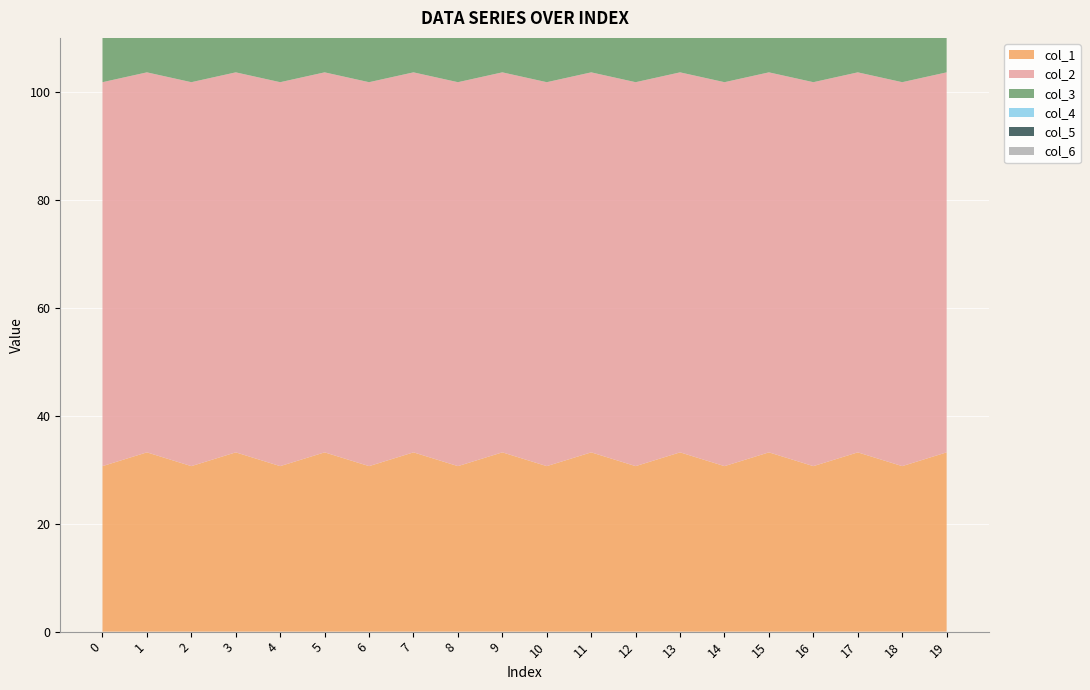

Reading right to left, extract all data points from this chart.

col_1: 33.2	30.7	33.2	30.7	33.2	30.7	33.2	30.7	33.2	30.7	33.2	30.7	33.2	30.7	33.2	30.7	33.2	30.7	33.2	30.7
col_2: 70.4	71.1	70.4	71.1	70.4	71.1	70.4	71.1	70.4	71.1	70.4	71.1	70.4	71.1	70.4	71.1	70.4	71.1	70.4	71.1
col_3: 76.4	81.2	76.4	81.2	76.4	81.2	76.4	81.2	76.4	81.2	76.4	81.2	76.4	81.2	76.4	81.2	76.4	81.2	76.4	81.2
col_4: 57.5	51.1	57.5	51.1	57.5	51.1	57.5	51.1	57.5	51.1	57.5	51.1	57.5	51.1	57.5	51.1	57.5	51.1	57.5	51.1
col_5: 34.5	33.0	34.5	33.0	34.5	33.0	34.5	33.0	34.5	33.0	34.5	33.0	34.5	33.0	34.5	33.0	34.5	33.0	34.5	33.0
col_6: 60.6	57.1	60.6	57.1	60.6	57.1	60.6	57.1	60.6	57.1	60.6	57.1	60.6	57.1	60.6	57.1	60.6	57.1	60.6	57.1